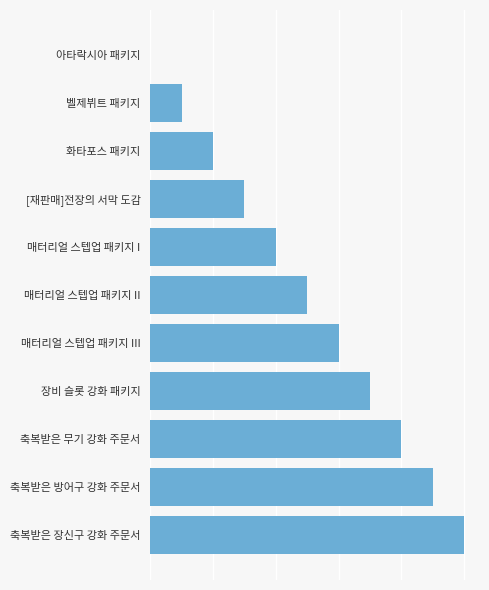

Where does the data first go above 5?

매터리얼 스텝업 패키지 III